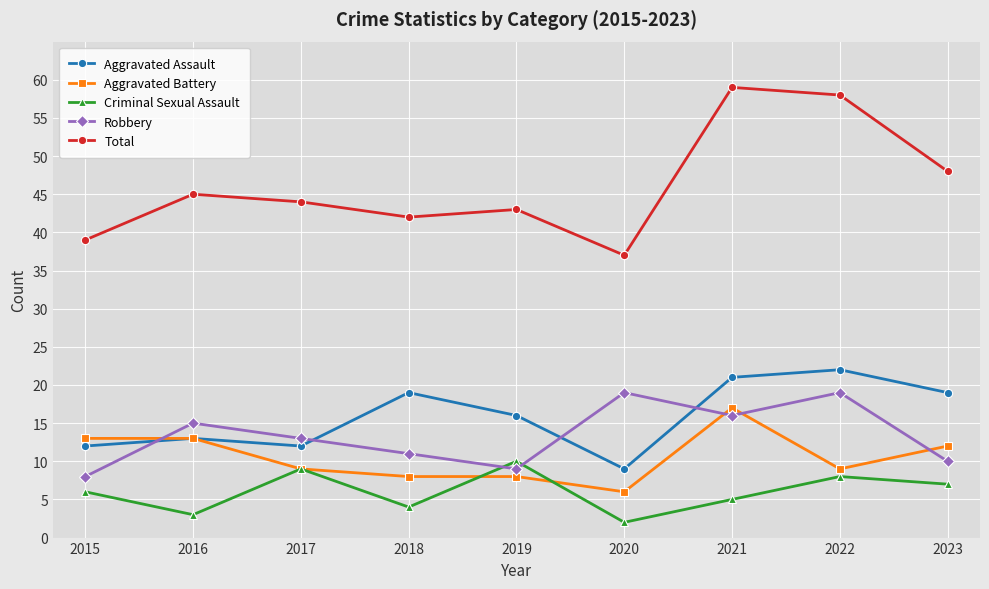

What is the minimum value shown in the chart?

2